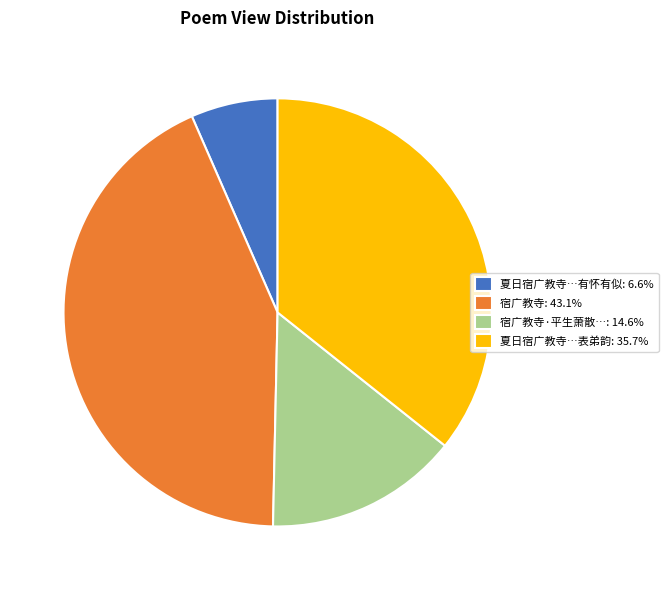

Does 夏日宿广教寺…表弟韵: 35.7% represent more than half of the total?

No